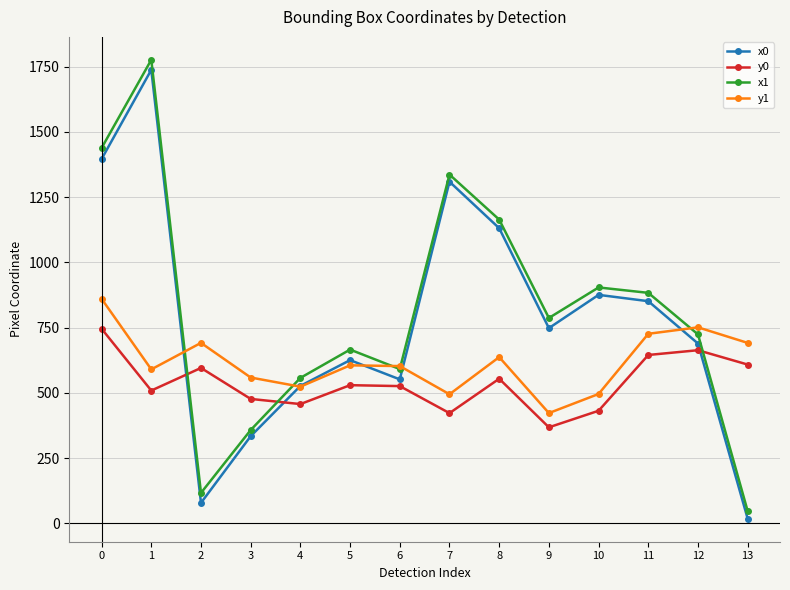

In y0, how many points are higher than both neighbors (excluding endpoints)?

4